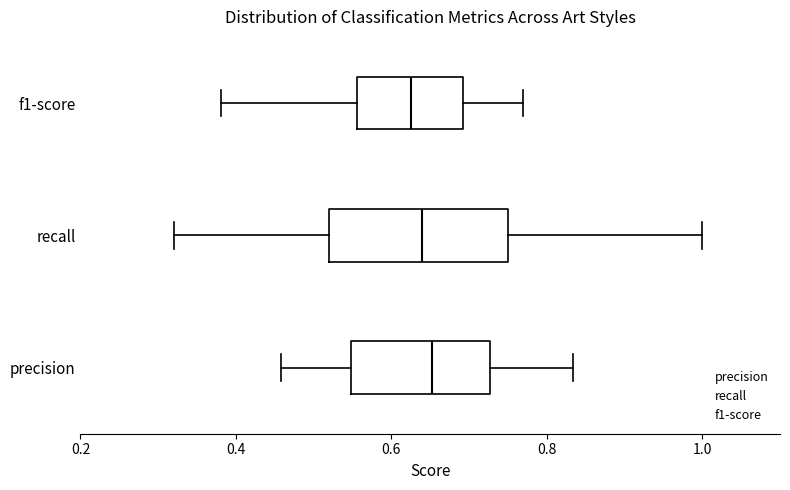

Where does the median line of the box for f1-score sit on the x-axis? The values are not printed on the chart, so give them approximately, as read against the axis.

0.62